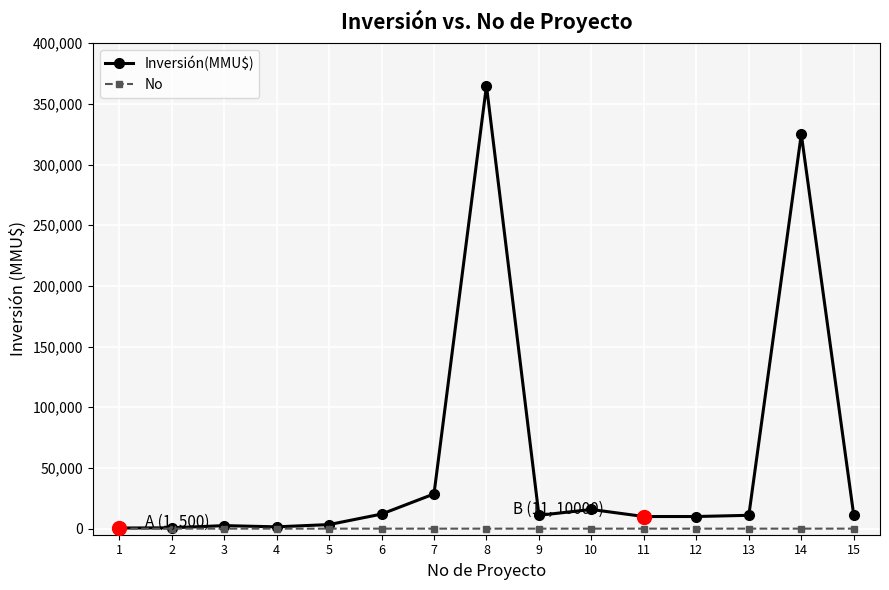

Which series changed the most between 7 and 14?

Inversión(MMU$)